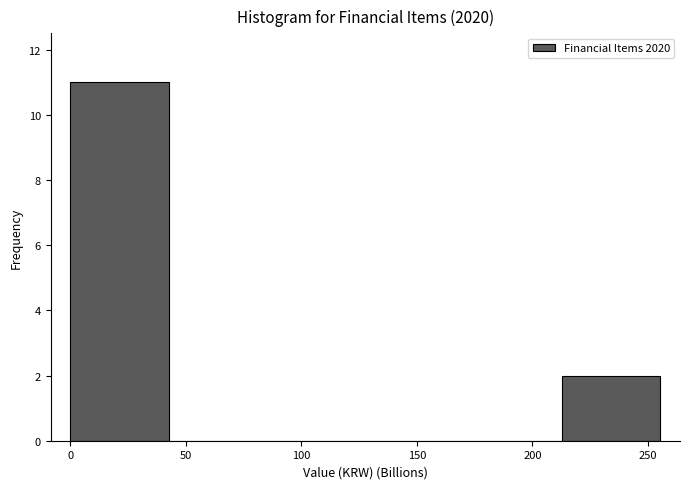

Reading left to right, list every bar in this chart as the range it spans on the x-axis followed by its height. Neither the bar edges nor the heights are printed on the chart, so give them approximately, as read against the axes.

0 to 45: 11
45 to 85: 0
85 to 130: 0
130 to 170: 0
170 to 215: 0
215 to 255: 2